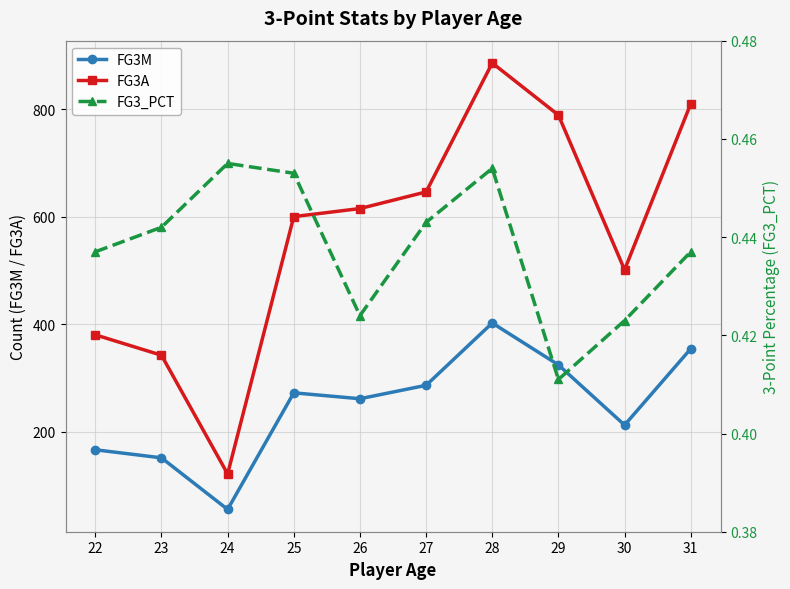

How many values in the FG3A series are below 615?

5